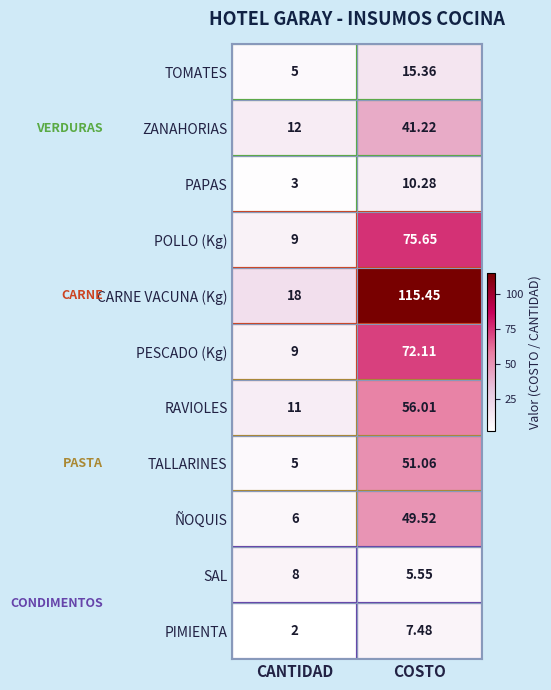

How many series are shown in this chart?

11